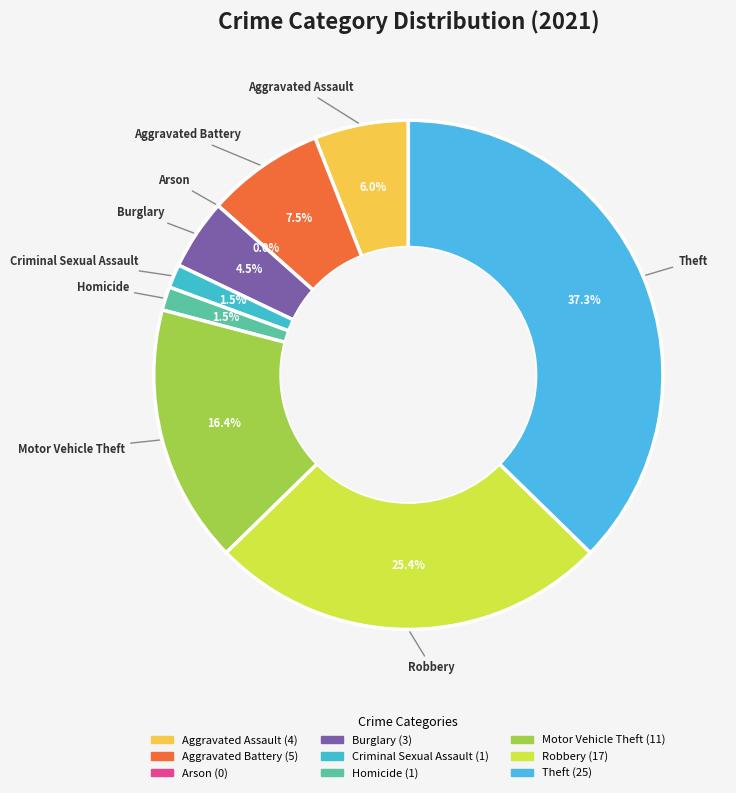

Rank the categories by value from lowest to highest.

Arson, Criminal Sexual Assault, Homicide, Burglary, Aggravated Assault, Aggravated Battery, Motor Vehicle Theft, Robbery, Theft